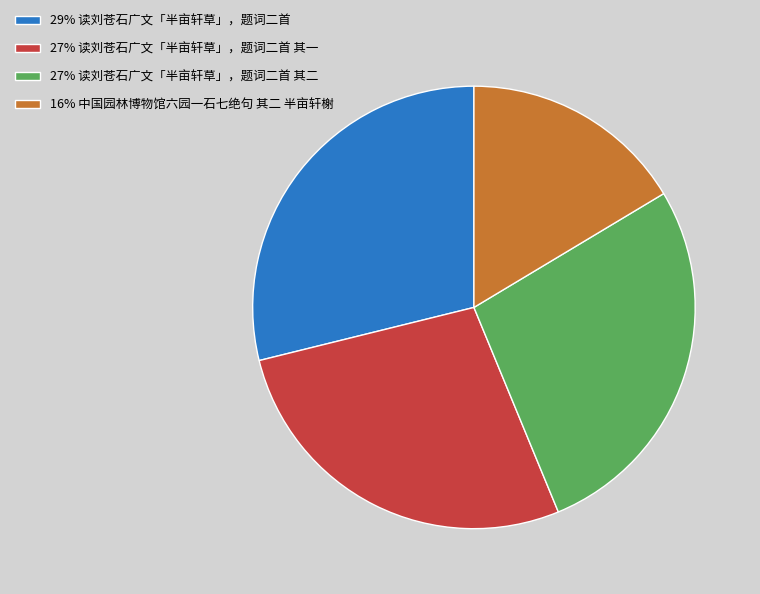

Between 16% 中国园林博物馆六园一石七绝句 其二 半亩轩榭 and 27% 读刘苍石广文「半亩轩草」，题词二首 其二, which is larger?

27% 读刘苍石广文「半亩轩草」，题词二首 其二